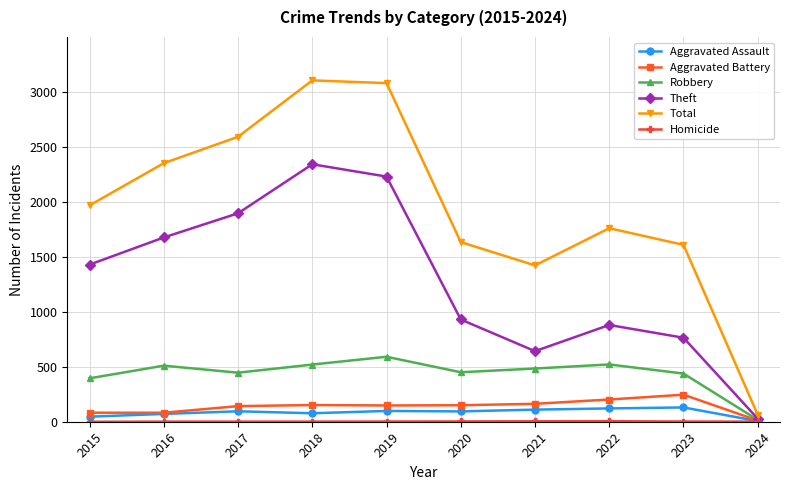

Does the chart have visible grid lines?

Yes